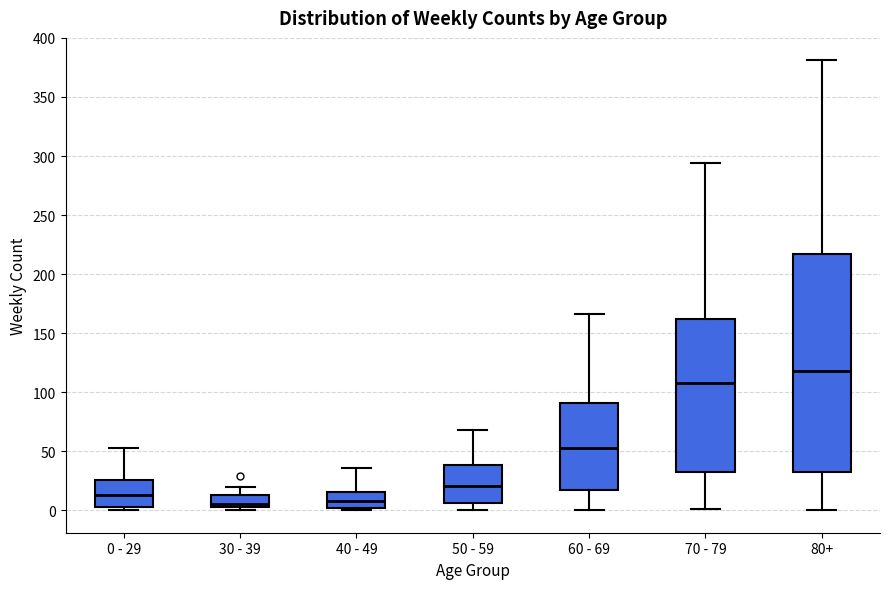

Which box is the tallest, from its lower edge to its upper edge?

80+